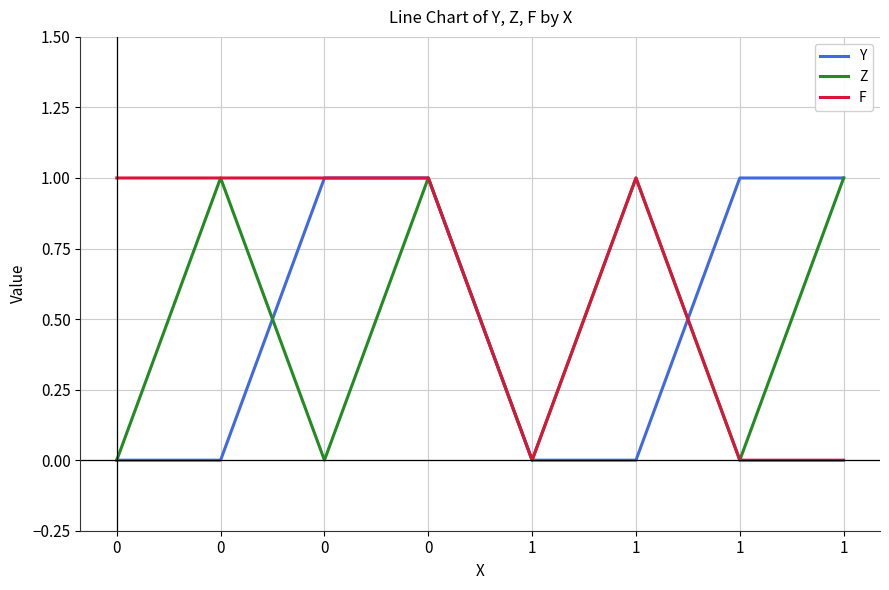

What are all the series names shown in the legend?

Y, Z, F